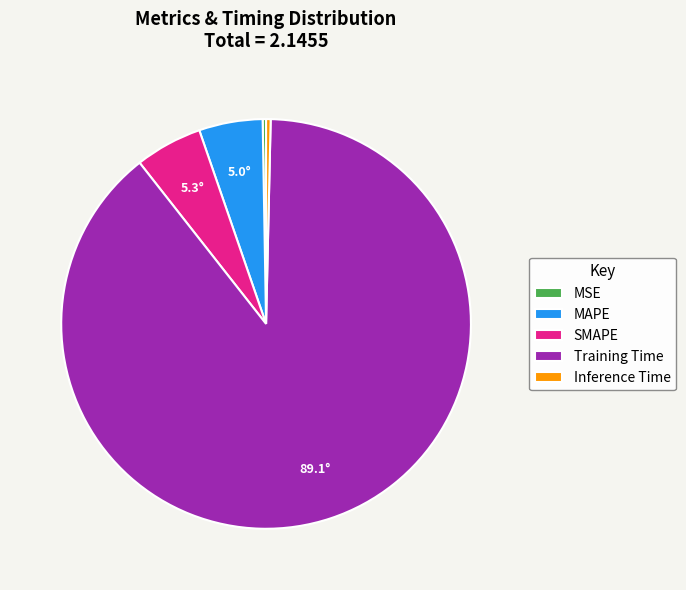

Is there a majority slice in this chart?

Yes